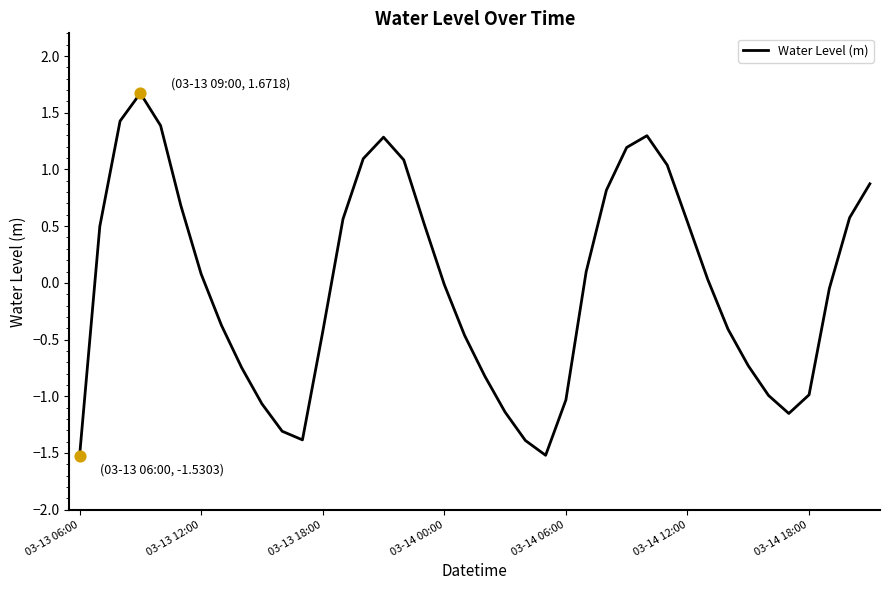

What is the difference between the maximum and minimum values?

3.2